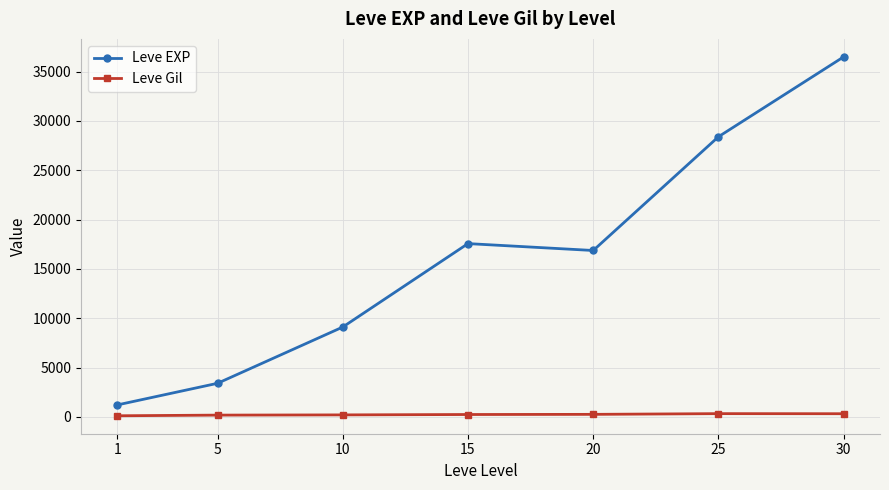

True or false: Leve EXP and Leve Gil cross at least once.

False